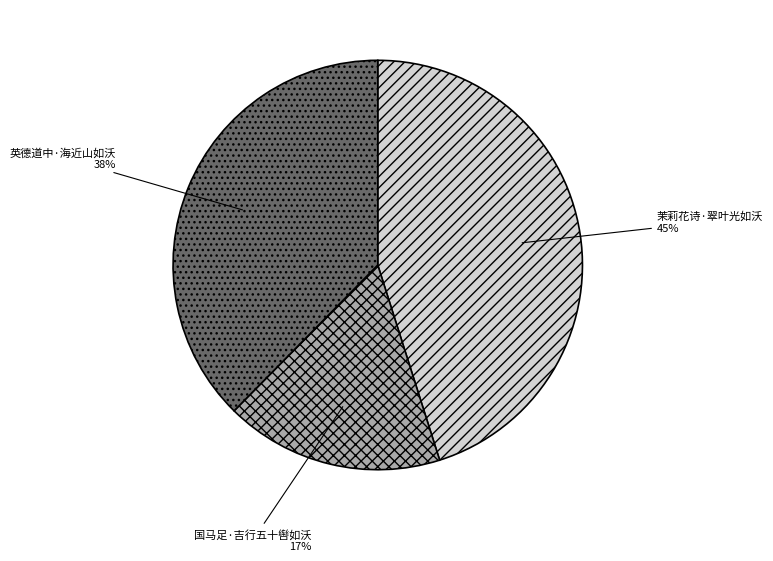

What is the largest slice in the pie chart?

茉莉花诗·翠叶光如沃